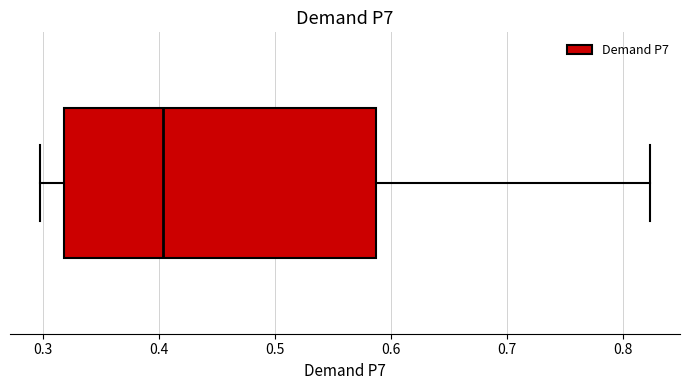

Where does the median line of the box sit on the x-axis? The values are not printed on the chart, so give them approximately, as read against the axis.

0.40